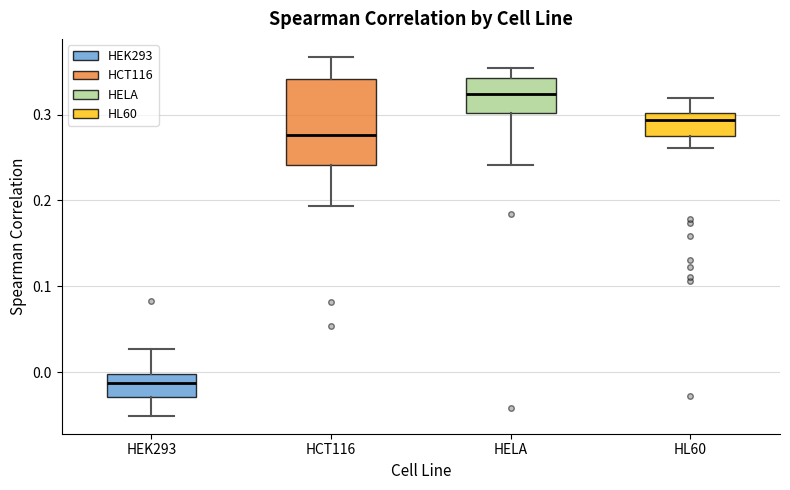

Reading left to right, transcribe this box plot: for each box, give where its median line is, the range the box spans, and where its two whiskers end, as read against the y-axis. The values are not printed on the chart, so give them approximately, as read against the axis.

HEK293: median -0.01, box -0.03 to 0.00, whiskers -0.05 to 0.03
HCT116: median 0.28, box 0.24 to 0.34, whiskers 0.19 to 0.37
HELA: median 0.32, box 0.30 to 0.34, whiskers 0.24 to 0.35
HL60: median 0.29, box 0.28 to 0.30, whiskers 0.26 to 0.32